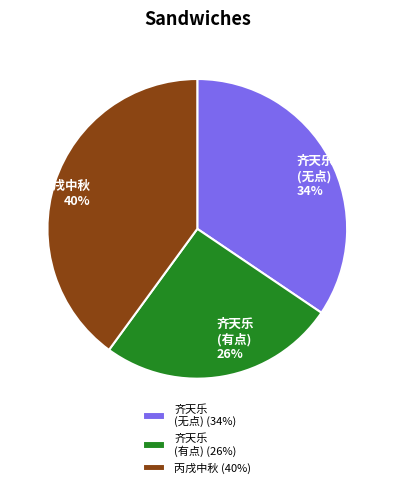

True or false: 齐天乐 (有点) accounts for 26% of the total.

True